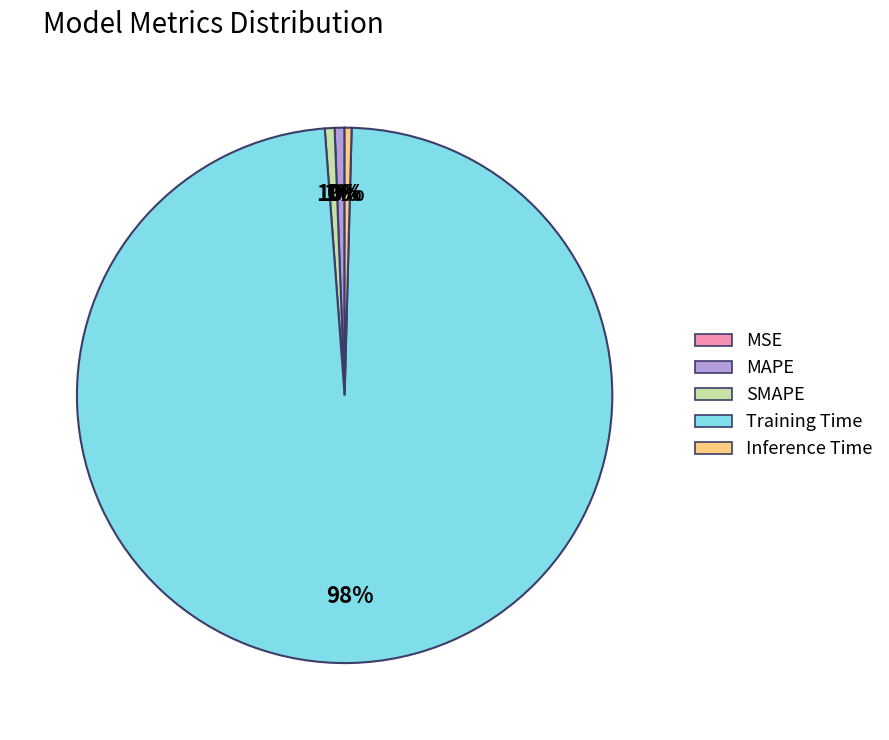

To the nearest percent, what is the difference between the largest and smallest slice percentages?

98%